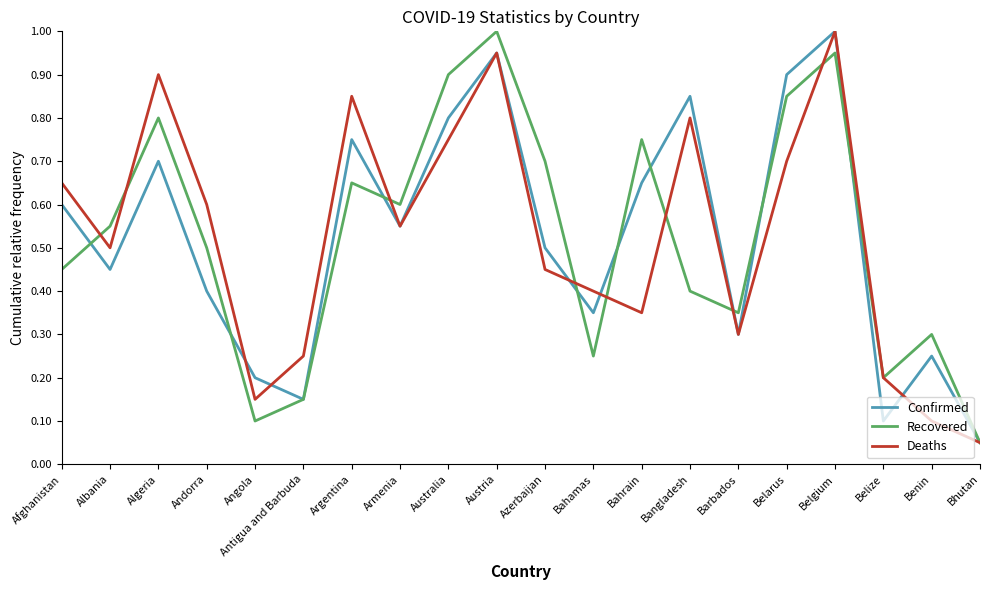

How many lines are shown in the chart?

3